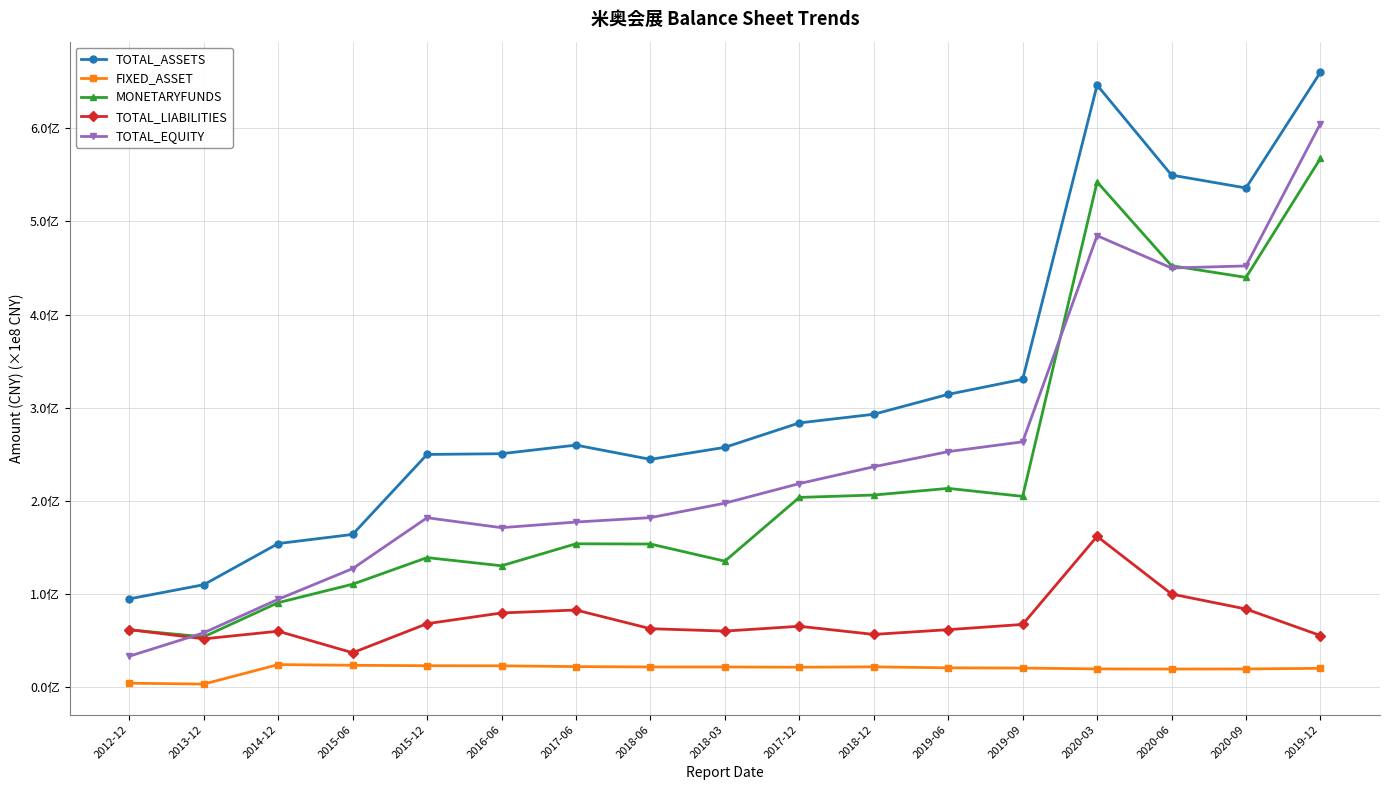

Reading left to right, transcribe all the data shown in this chart.

TOTAL_ASSETS: 2012-12=94606313.8	2013-12=109818249.2	2014-12=154024872.5	2015-06=163817030.2	2015-12=249722456.9	2016-06=250508862.5	2017-06=259750381.1	2018-06=244433570.0	2018-03=257353289.8	2017-12=283566694.9	2018-12=292891399.3	2019-06=314261494.0	2019-09=330421687.3	2020-03=646397124.9	2020-06=549742488.8	2020-09=535901071.4	2019-12=660193235.0
FIXED_ASSET: 2012-12=4028917.8	2013-12=3094894.7	2014-12=23999517.4	2015-06=23269268.9	2015-12=22810312.2	2016-06=22717544.1	2017-06=21830505.1	2018-06=21483179.2	2018-03=21461571.6	2017-12=21196774.3	2018-12=21592634.9	2019-06=20527559.1	2019-09=20303289.6	2020-03=19381322.3	2020-06=19230655.1	2020-09=19355841.9	2019-12=19987276.7
MONETARYFUNDS: 2012-12=61367690.4	2013-12=53814484.9	2014-12=90540946.0	2015-06=110348037.1	2015-12=138918034.1	2016-06=130148728.2	2017-06=153773996.2	2018-06=153502965.6	2018-03=135108588.1	2017-12=203574103.5	2018-12=206114069.4	2019-06=213271484.4	2019-09=204685608.3	2020-03=542368650.2	2020-06=452406587.3	2020-09=439876865.4	2019-12=567686716.9
TOTAL_LIABILITIES: 2012-12=61607707.0	2013-12=51649619.9	2014-12=59868497.5	2015-06=36740963.5	2015-12=67973158.7	2016-06=79460494.4	2017-06=82634203.0	2018-06=62589794.3	2018-03=59986683.1	2017-12=65169642.7	2018-12=56417368.8	2019-06=61531636.0	2019-09=67151323.7	2020-03=161716567.8	2020-06=99798493.8	2020-09=83703508.5	2019-12=55212917.1
TOTAL_EQUITY: 2012-12=32998606.8	2013-12=58168629.3	2014-12=94156375.0	2015-06=127076066.6	2015-12=181749298.2	2016-06=171048368.2	2017-06=177116178.0	2018-06=181843775.7	2018-03=197366606.7	2017-12=218397052.3	2018-12=236474030.5	2019-06=252729858.0	2019-09=263270363.7	2020-03=484680557.1	2020-06=449943995.0	2020-09=452197562.9	2019-12=604980318.0